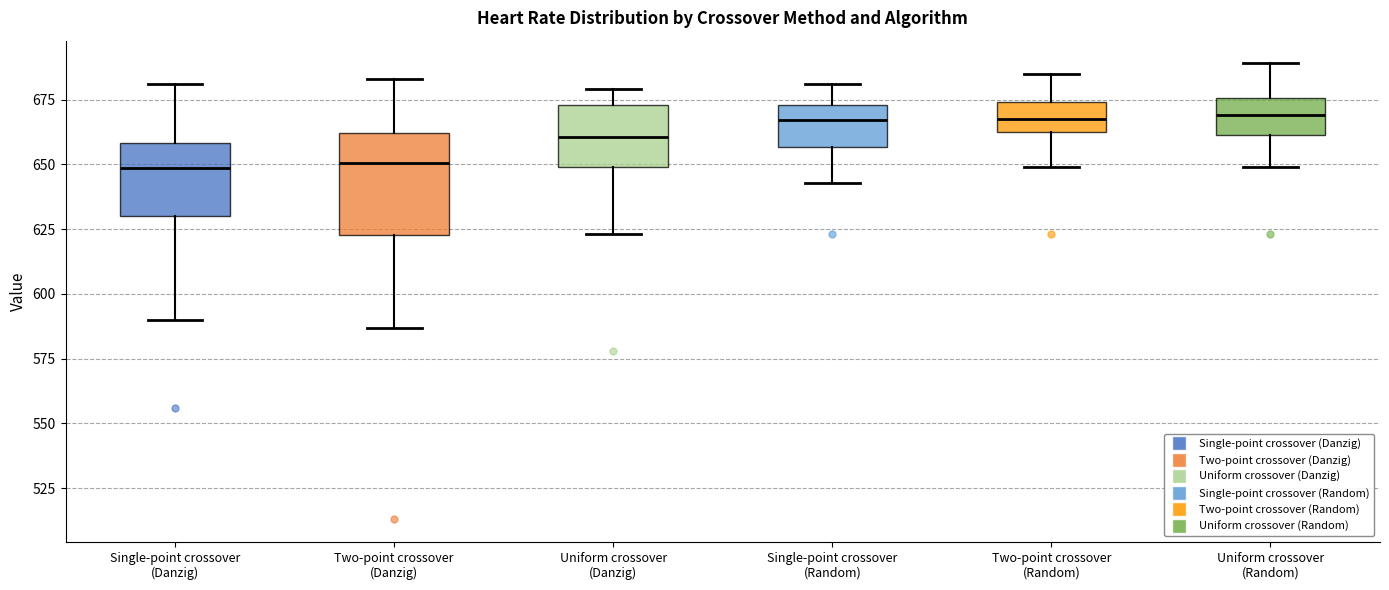

Which box is the tallest, from its lower edge to its upper edge?

Two-point crossover (Danzig)